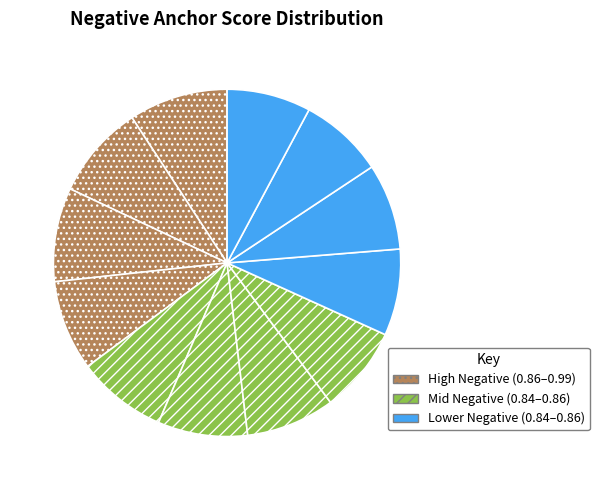

Count the number of slices in the pie.

12